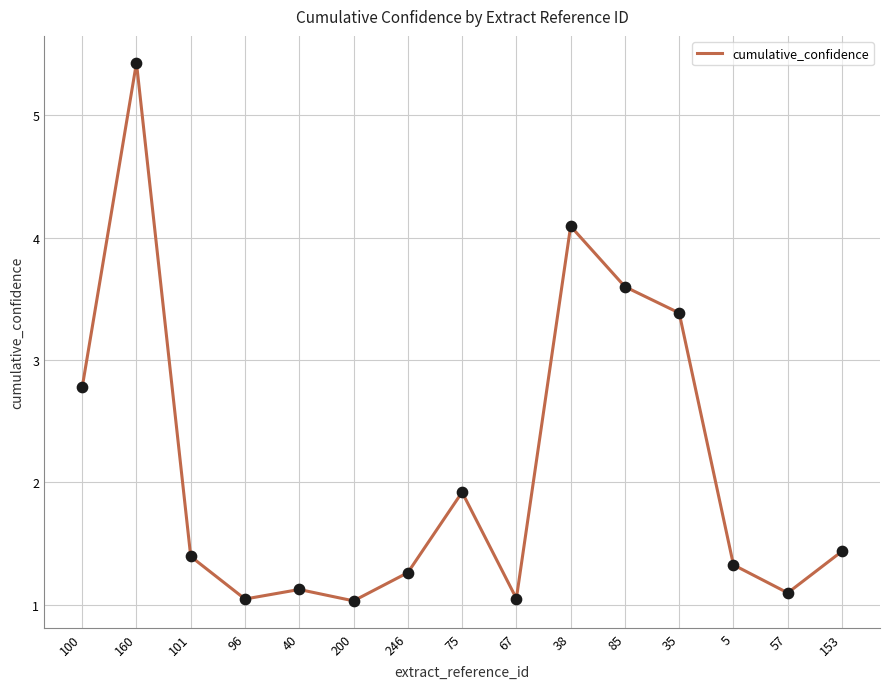

What is the change in value from 200 to 75?

+0.9